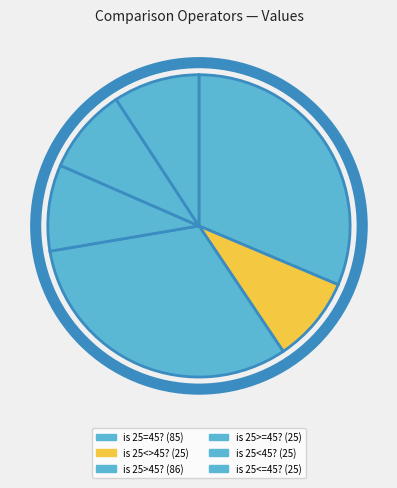

How many slices are in this pie chart?

6